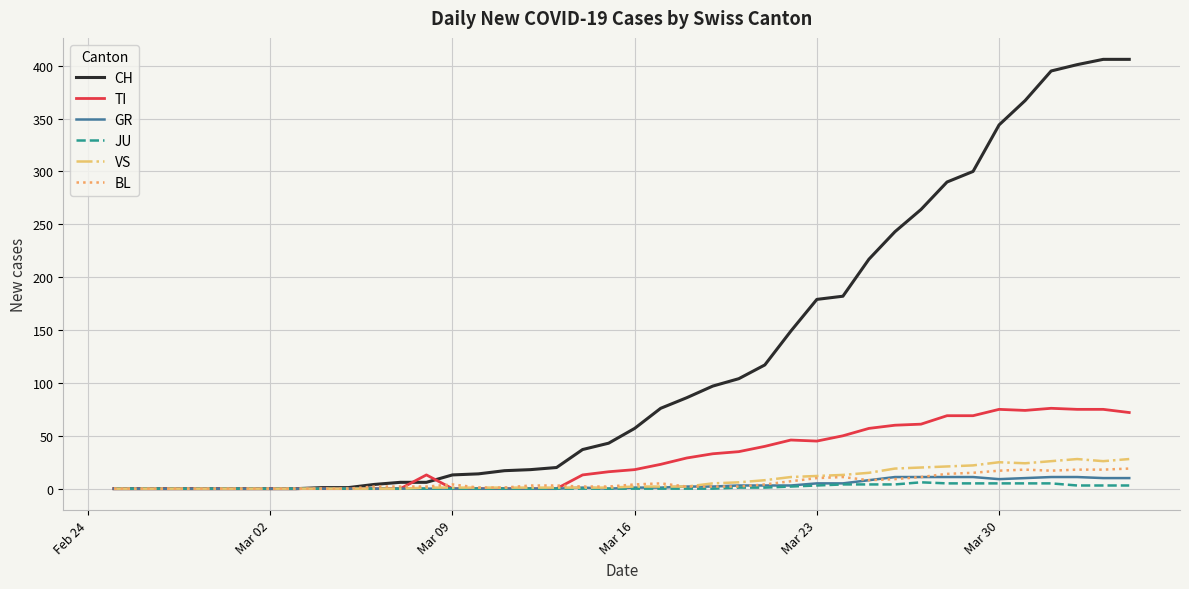

Which series has the largest total across all categories?

CH